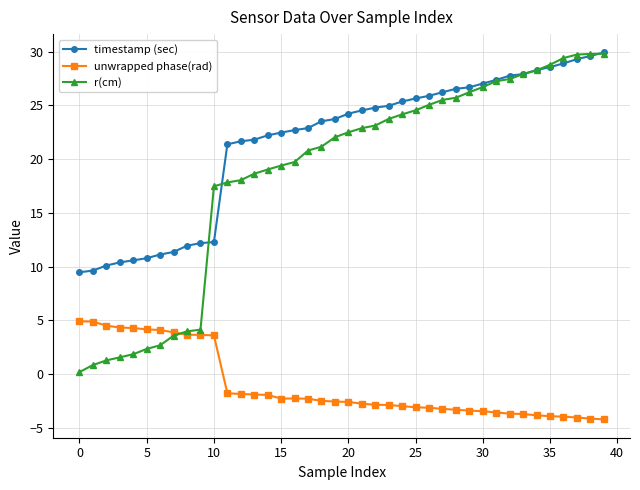

What is the lowest value of the unwrapped phase(rad) series?

-4.2